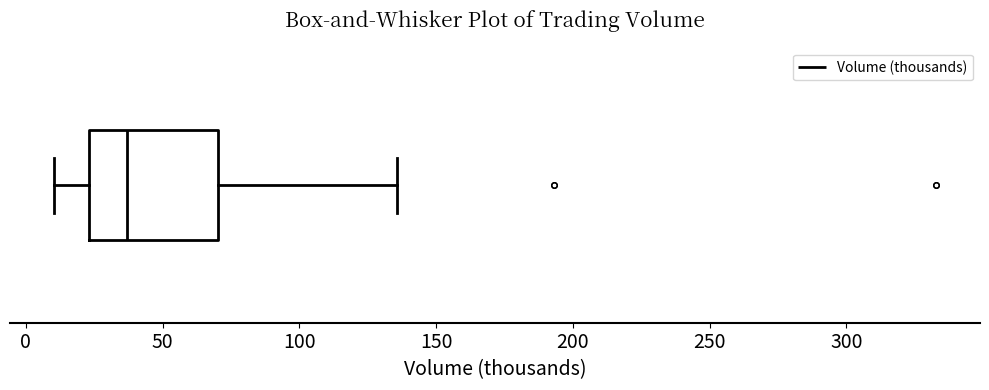

Where does the median line of the box sit on the x-axis? The values are not printed on the chart, so give them approximately, as read against the axis.

35